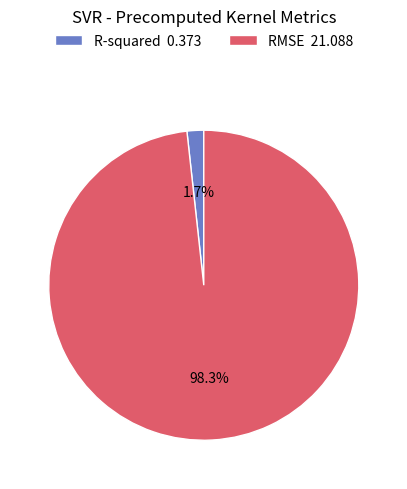

Rank the categories by value from lowest to highest.

R-squared, RMSE